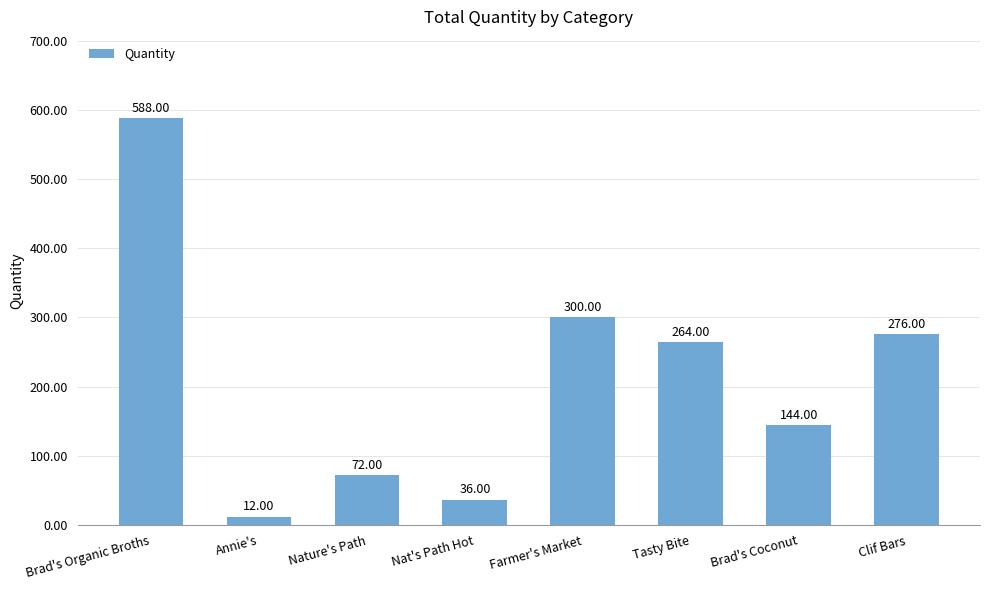

Which label corresponds to the smallest value in the chart?

Annie's